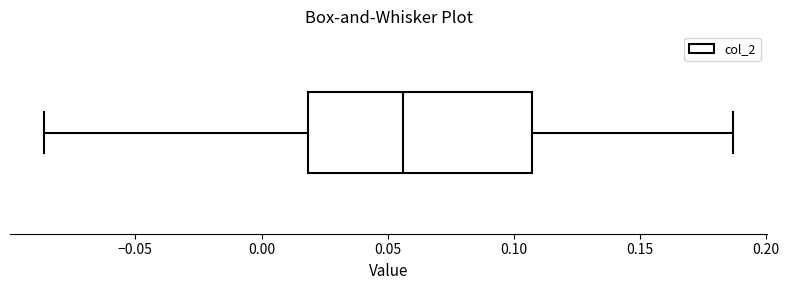

Transcribe this box plot: give where the median line is, the range the box spans, and where the two whiskers end, as read against the x-axis. The values are not printed on the chart, so give them approximately, as read against the axis.

median 0.055, box 0.020 to 0.105, whiskers -0.085 to 0.185